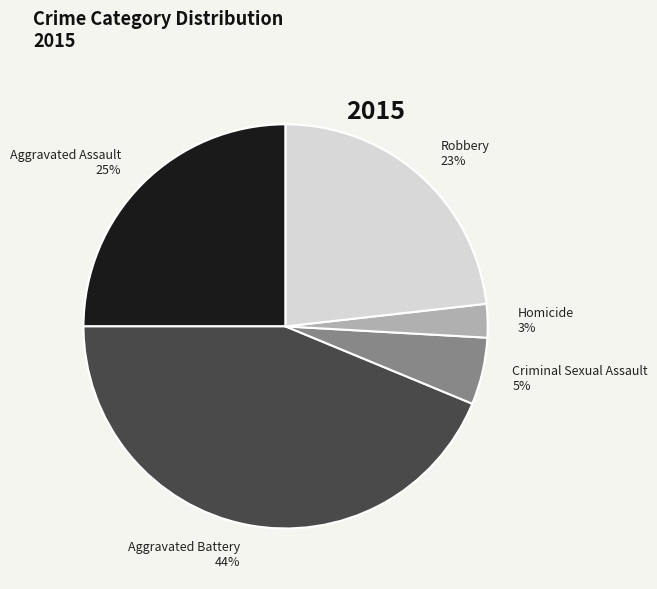

Between Robbery and Criminal Sexual Assault, which is larger?

Robbery